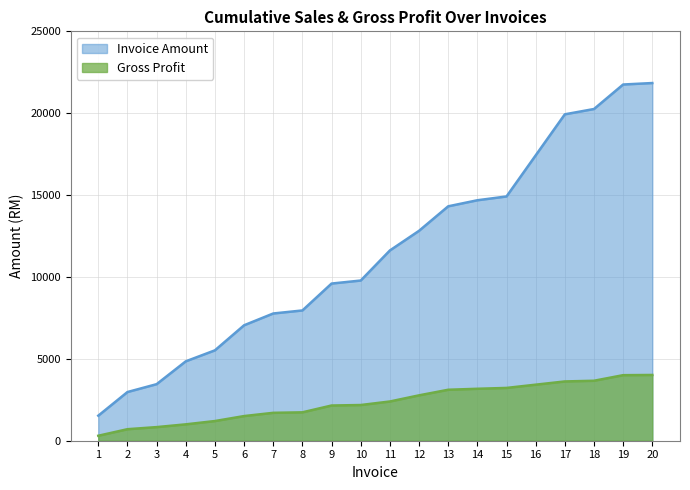

Which has a higher value, 4 or 10?

10